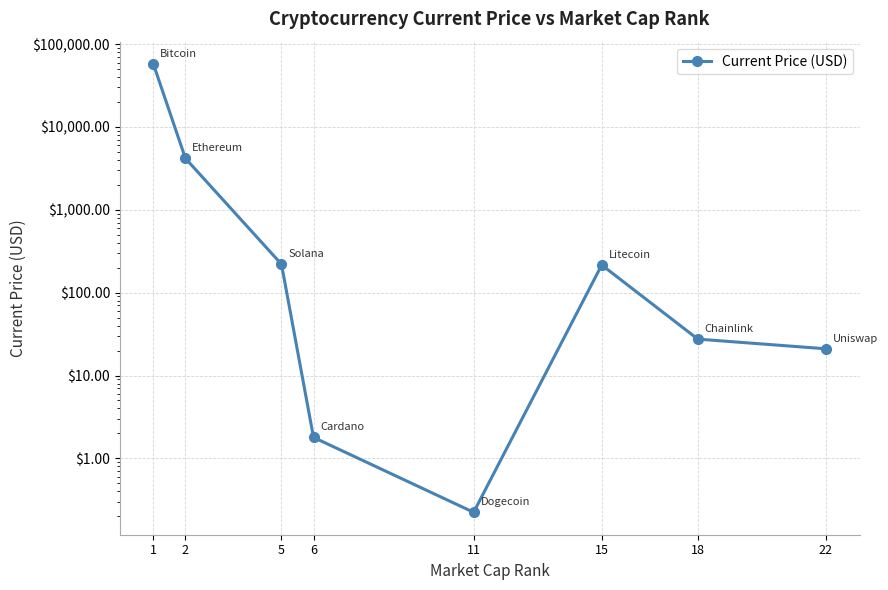

Does the chart have visible grid lines?

Yes